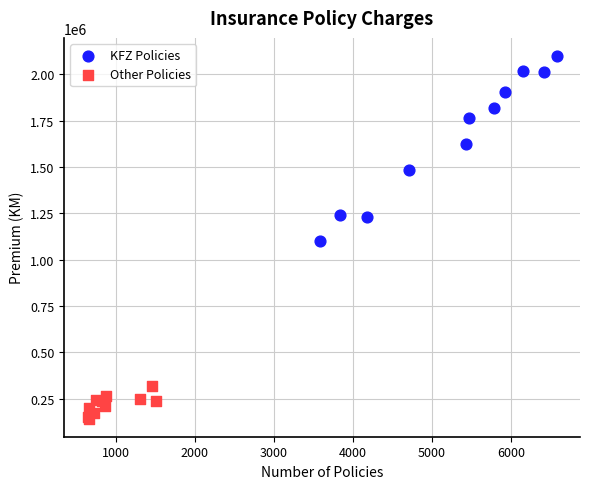

Which series has the widest spread of Y values?

KFZ Policies